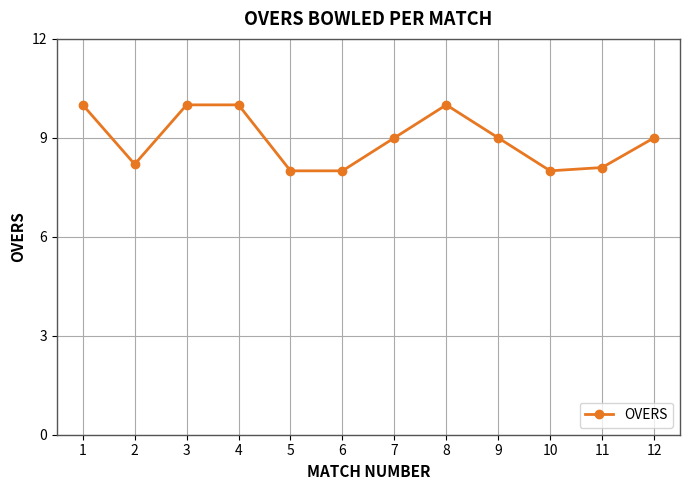

What is the difference between the maximum and minimum values?

2.0